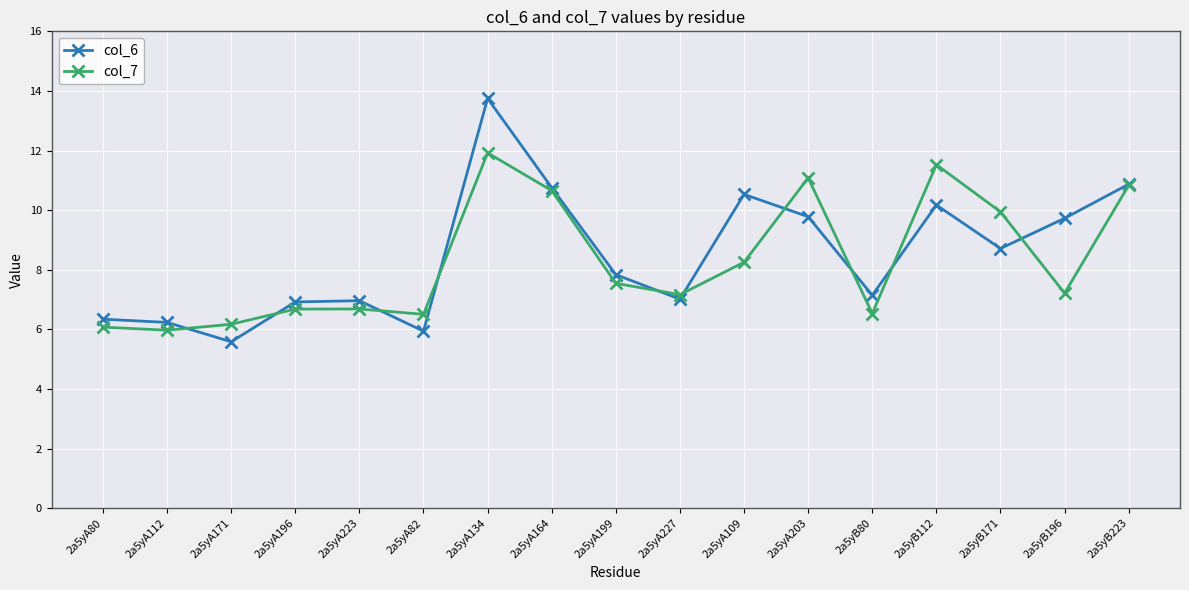

The col_6 series shows 2.2 at 2a5yA109. True or false?

False